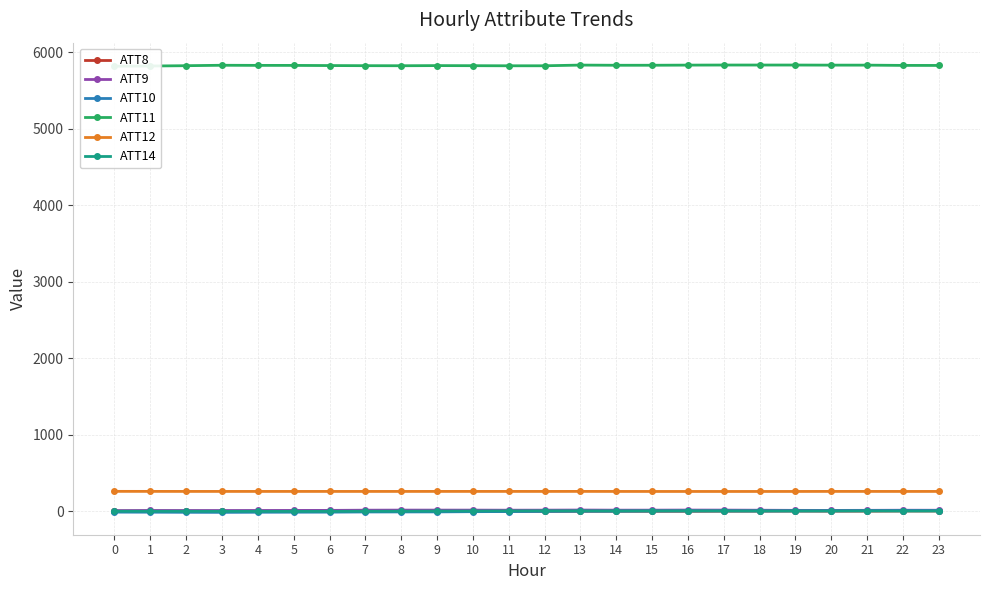

Which series changed the most between 11 and 19?

ATT11